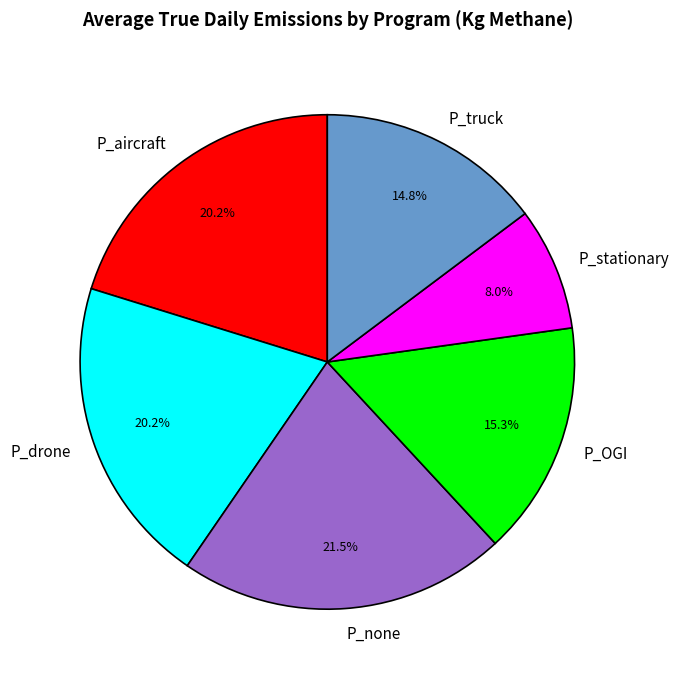

Combined, what portion of the pie is P_truck and P_OGI?

30.1%